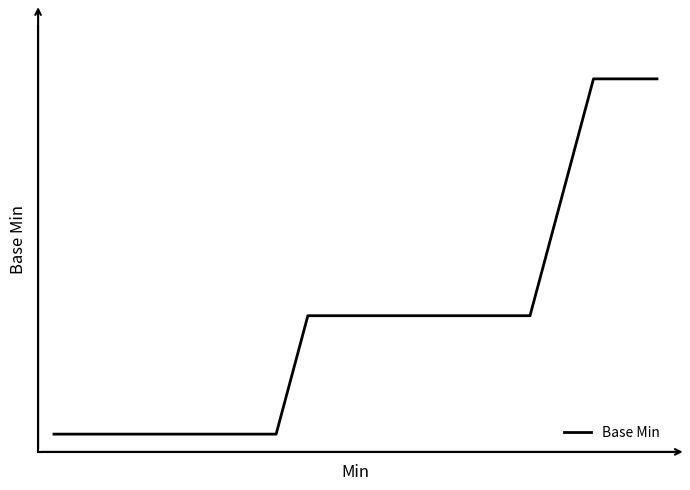

Reading left to right, extract all data points from this chart.

0.0	0.0	0.0	0.0	0.0	0.0	0.0	0.0	0.3	0.3	0.3	0.3	0.3	0.3	0.3	0.3	0.7	1.0	1.0	1.0